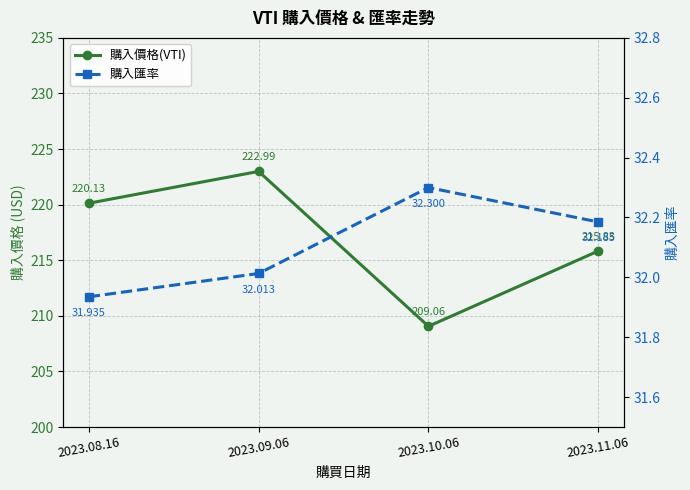

What is the smallest value displayed?

31.9